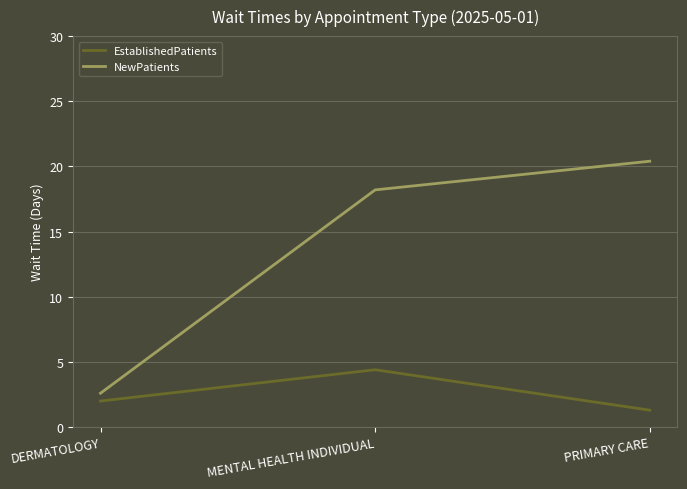

At which category does the chart reach its peak across all series?

PRIMARY CARE